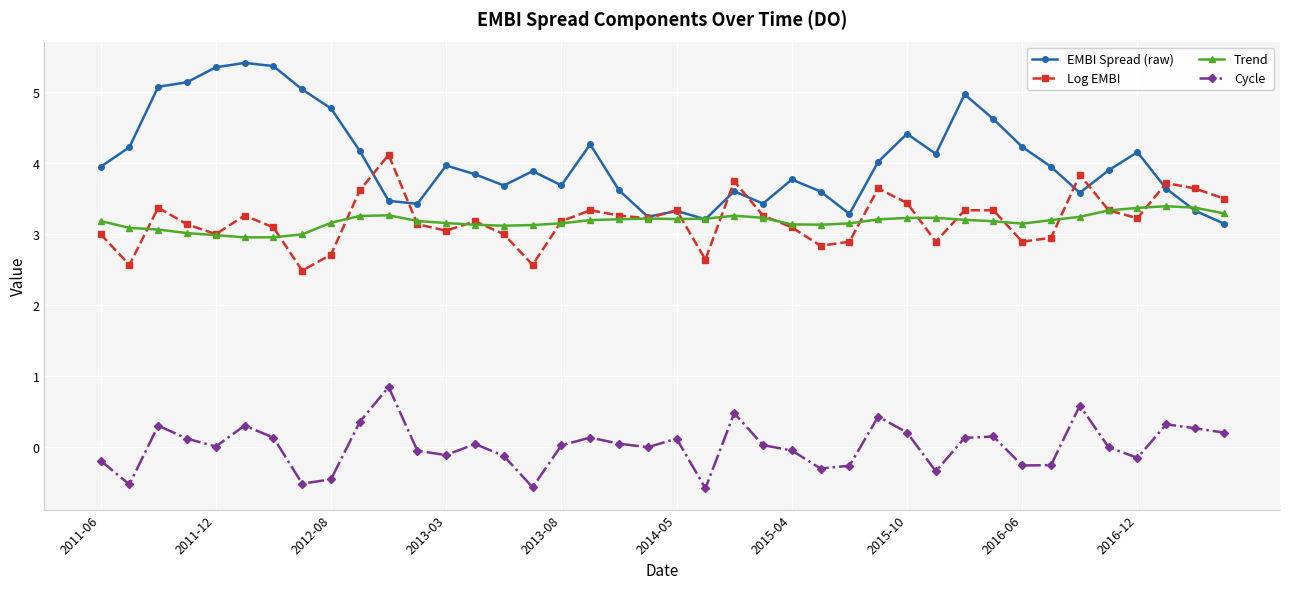

True or false: Trend and Cycle intersect in this chart.

False